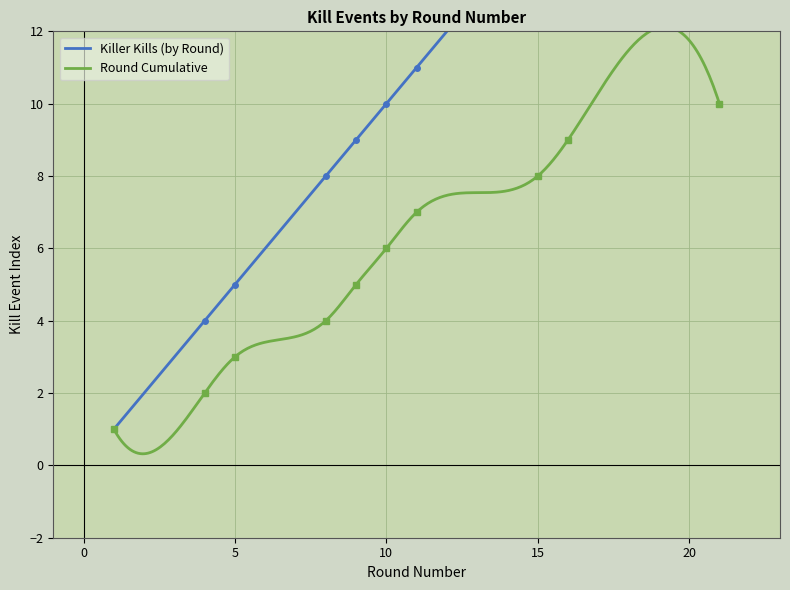

At which label does Round Cumulative first exceed 6?

11